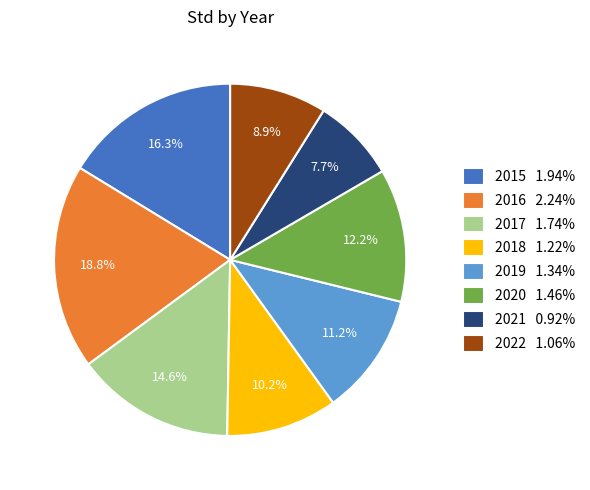

Rank the categories by value from lowest to highest.

2021, 2022, 2018, 2019, 2020, 2017, 2015, 2016